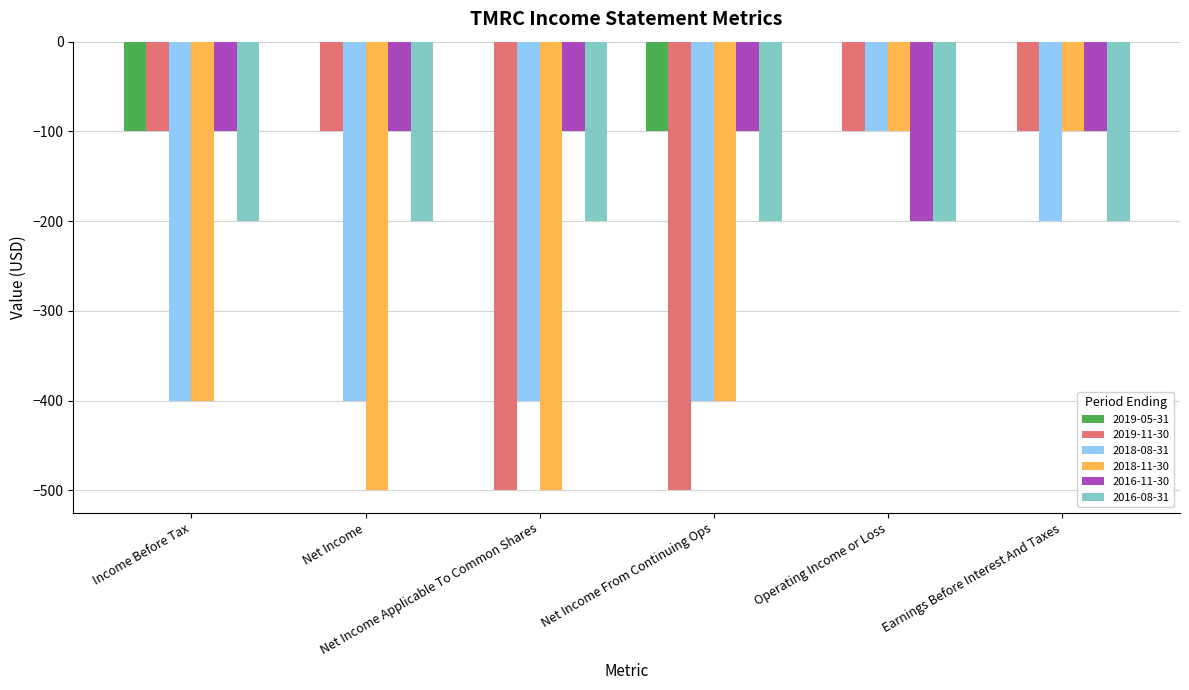

What is the spread (max minus min) of values at Net Income Applicable To Common Shares?

500